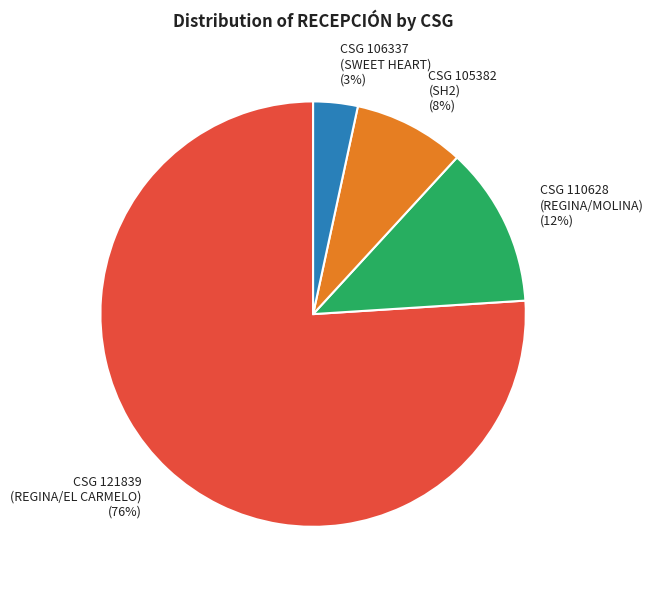

What is the majority slice?

CSG 121839 (REGINA/EL CARMELO)